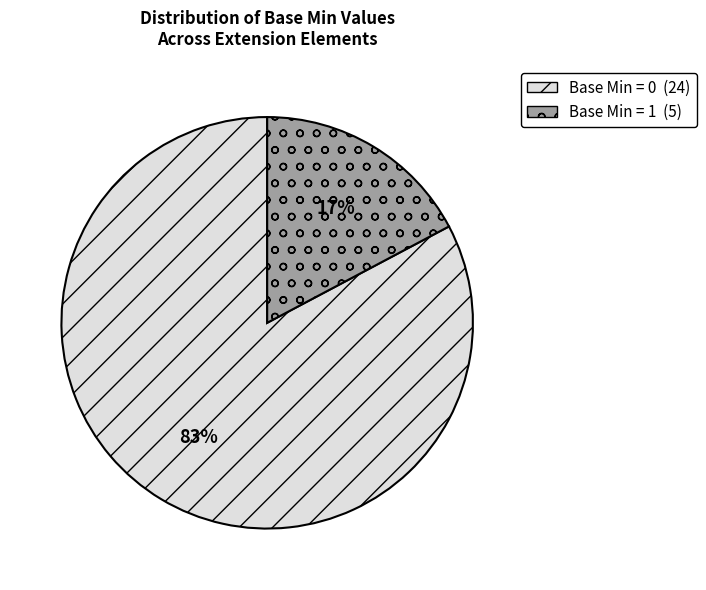

To the nearest percent, what is the difference between the largest and smallest slice percentages?

66%